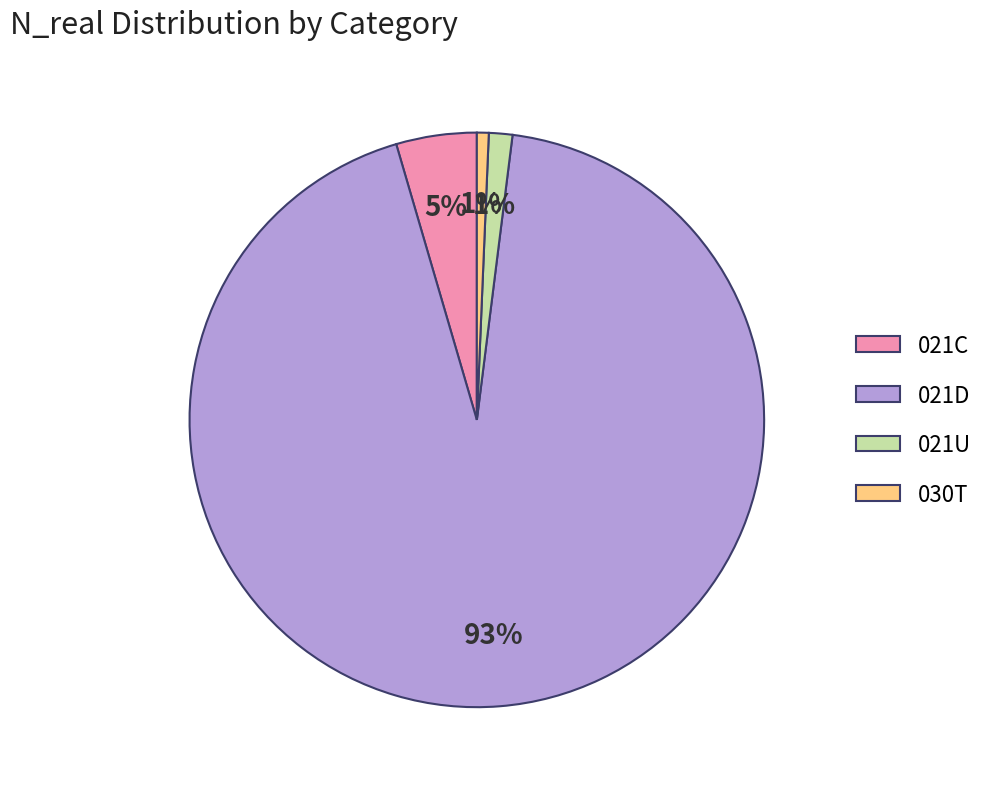

Is the sum of 030T and 021U greater than half?

No